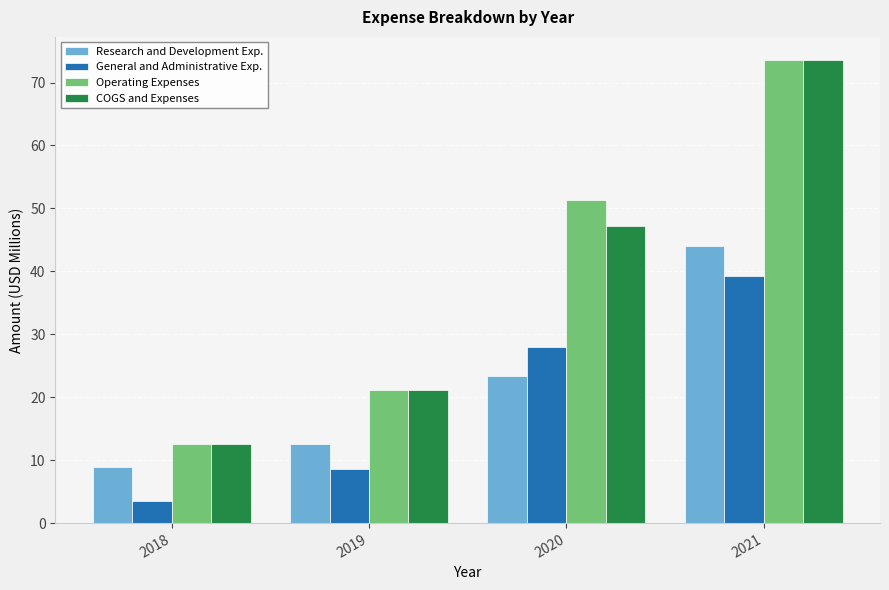

What is the difference between the General and Administrative Exp. values at 2020 and 2021?

11.2